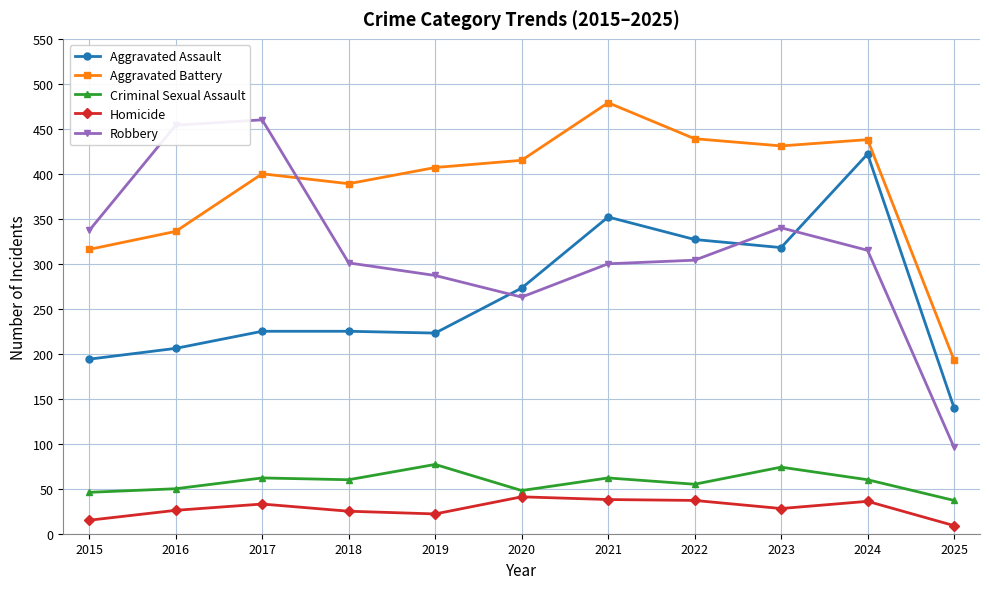

Which series changed the most between 2020 and 2022?

Aggravated Assault